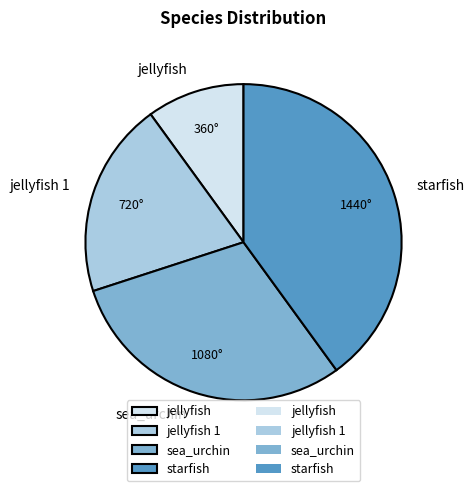

Is the sum of jellyfish 1 and jellyfish greater than half?

No